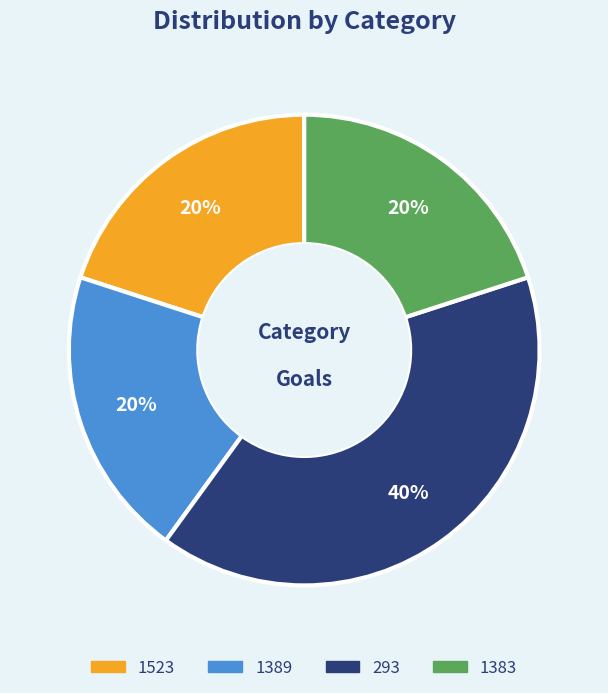

What percentage is the 1383 slice, to the nearest percent?

20%